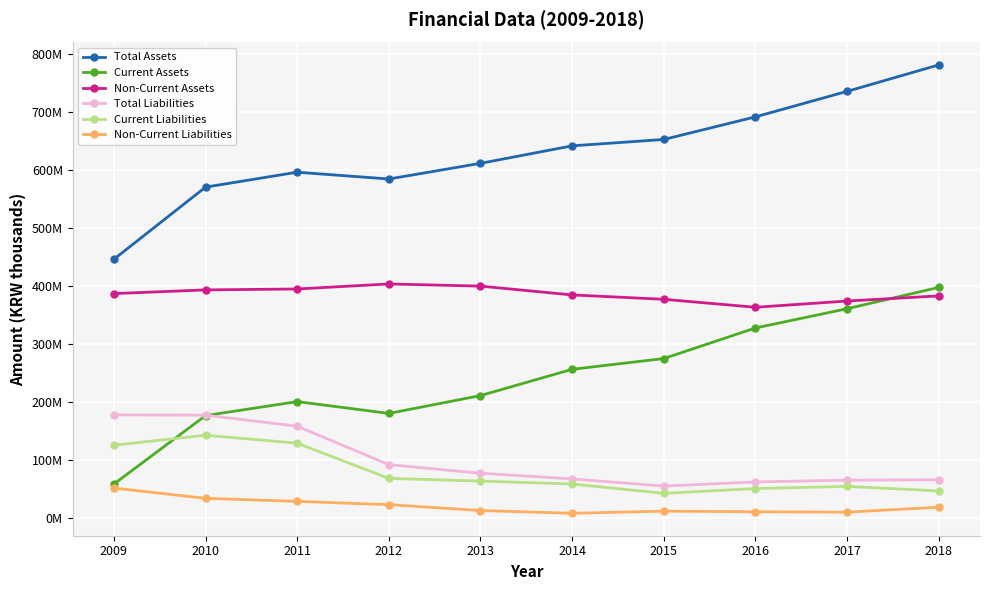

The Non-Current Liabilities series shows 12476192 at 2015. True or false?

True